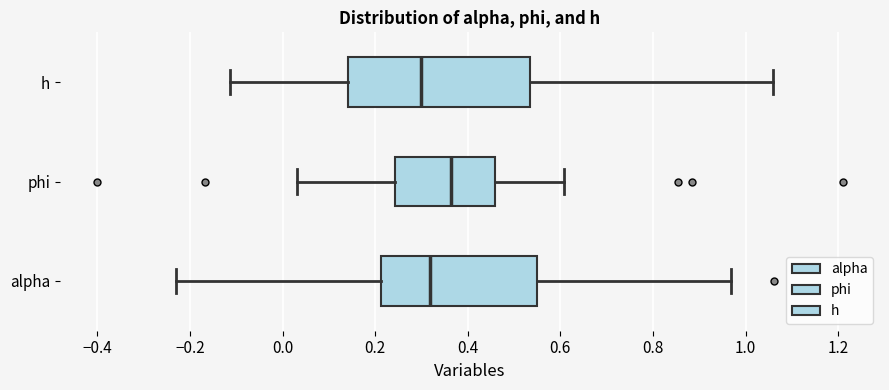

Reading bottom to top, read every box against the x-axis: the position of its median line, the range the box covers, and the ends of its whiskers. The values are not printed on the chart, so give them approximately, as read against the axis.

alpha: median 0.32, box 0.22 to 0.54, whiskers -0.24 to 0.96
phi: median 0.36, box 0.24 to 0.46, whiskers 0.04 to 0.60
h: median 0.30, box 0.14 to 0.54, whiskers -0.12 to 1.06